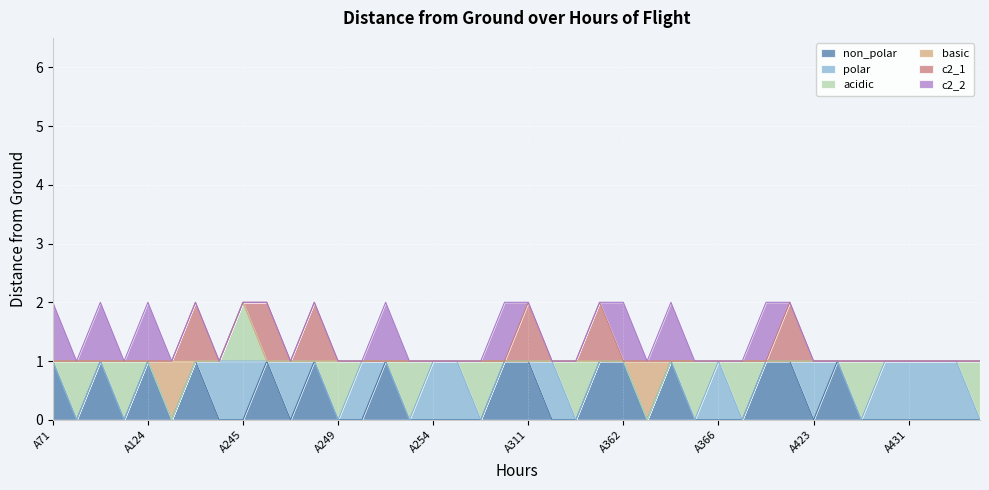

How many lines are shown in the chart?

6